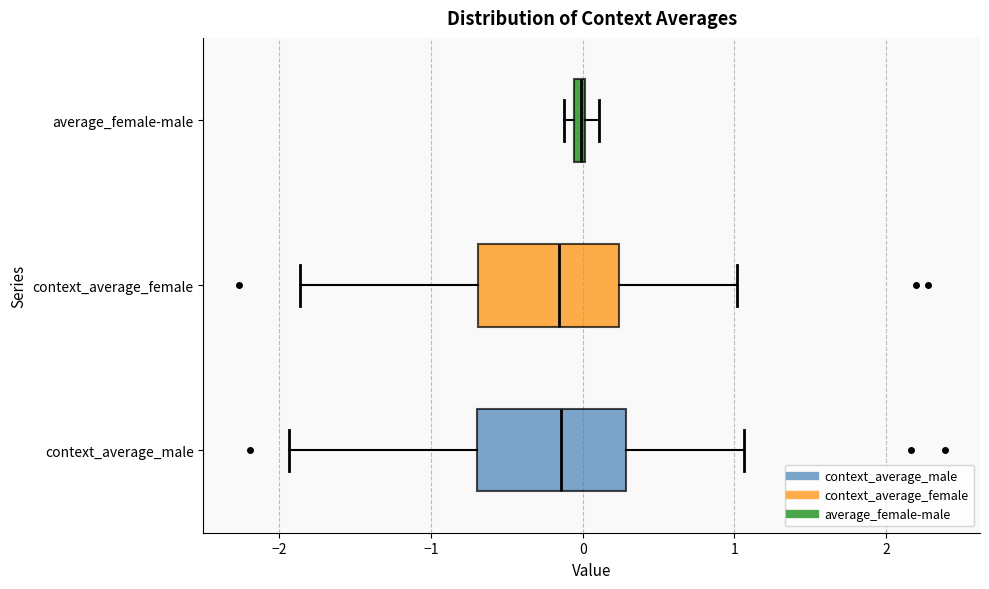

Where is the left edge of the box for average_female-male on the x-axis? The values are not printed on the chart, so give them approximately, as read against the axis.

-0.1